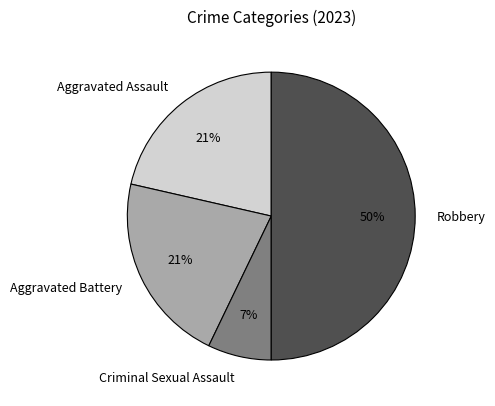

True or false: Robbery accounts for 50% of the total.

True